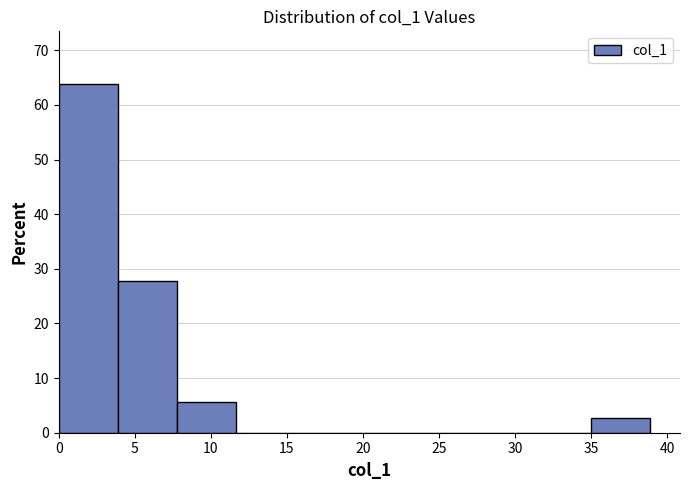

Reading left to right, list every bar in this chart as the range it spans on the x-axis followed by its height. Neither the bar edges nor the heights are printed on the chart, so give them approximately, as read against the axes.

0.0 to 4.0: 64
4.0 to 8.0: 28
8.0 to 11.5: 6
11.5 to 15.5: 0
15.5 to 19.5: 0
19.5 to 23.5: 0
23.5 to 27.0: 0
27.0 to 31.0: 0
31.0 to 35.0: 0
35.0 to 39.0: 3